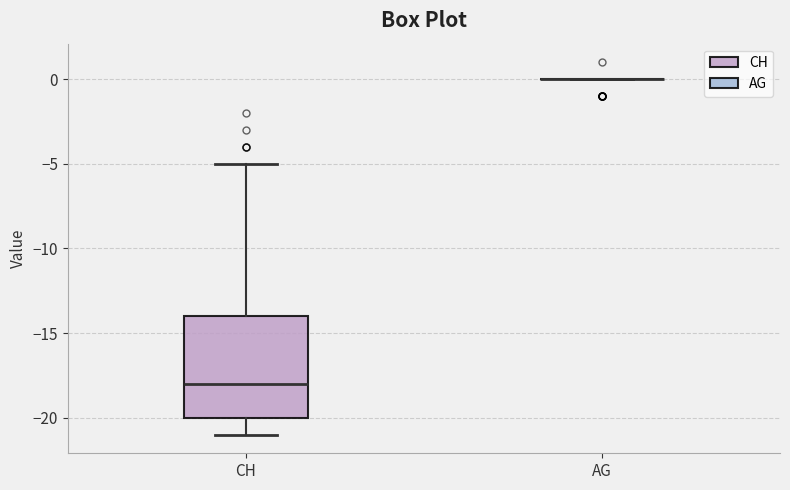

Reading left to right, read every box against the y-axis: the position of its median line, the range the box covers, and the ends of its whiskers. The values are not printed on the chart, so give them approximately, as read against the axis.

CH: median -18, box -20 to -14, whiskers -21 to -5
AG: box collapsed to a line at 0, whiskers 0 to 0